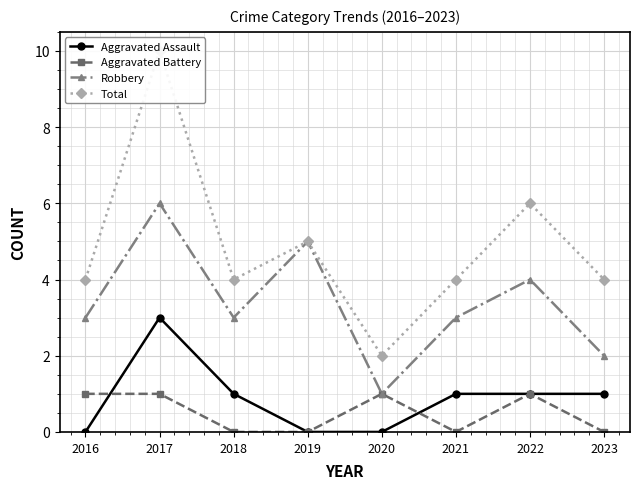

What is the difference between the highest and lowest values at 2018?

4